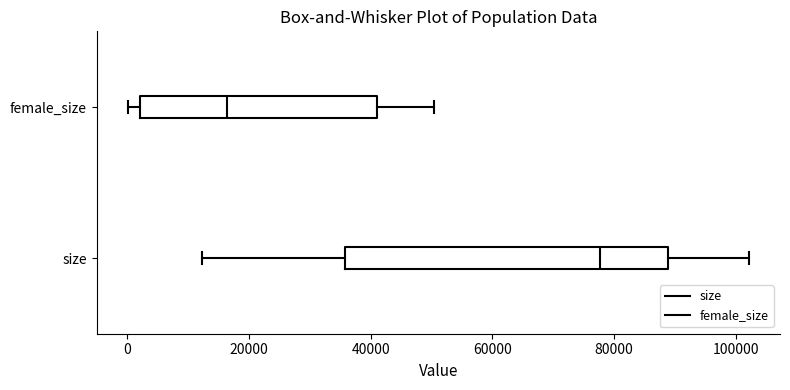

Which box has the furthest to the right median line?

size